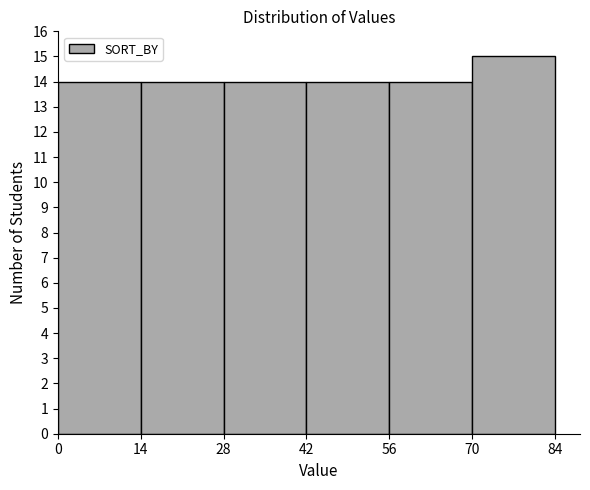

How tall is the bar that spans 28 to 42 on the x-axis? The values are not printed on the chart, so give them approximately, as read against the axis.

14